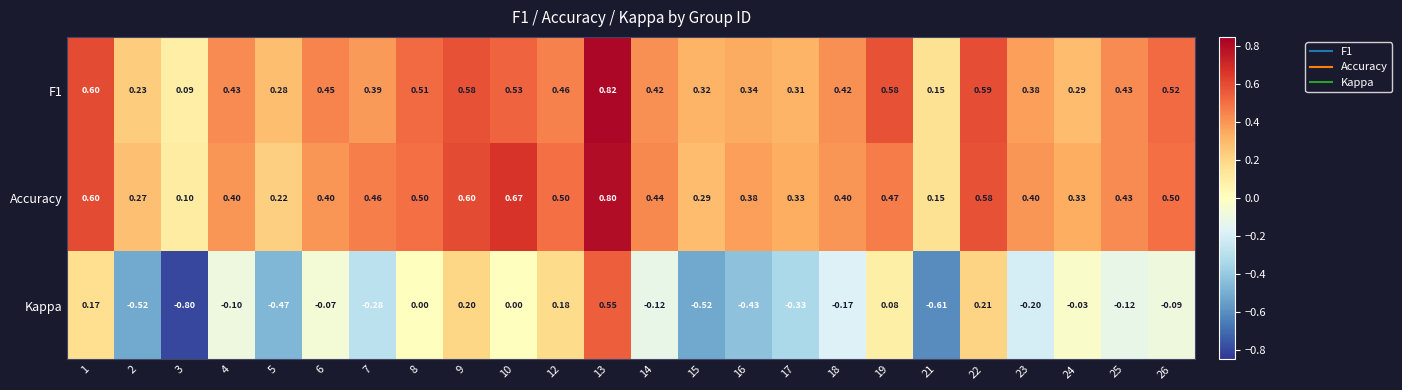

Which series changed the most between 3 and 4?

Kappa